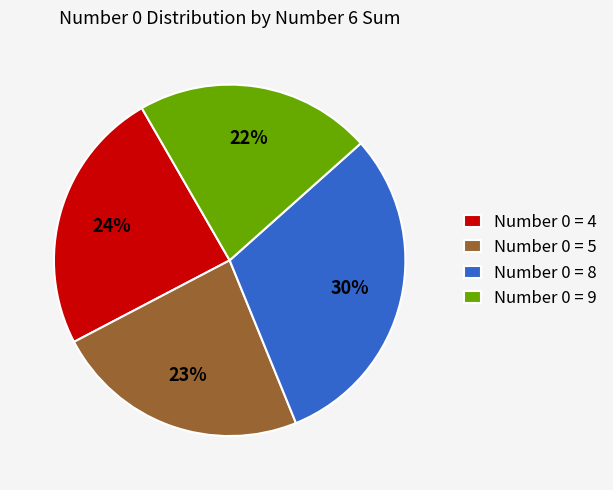

To the nearest percent, what percentage of the pie is Number 0 = 8?

30%